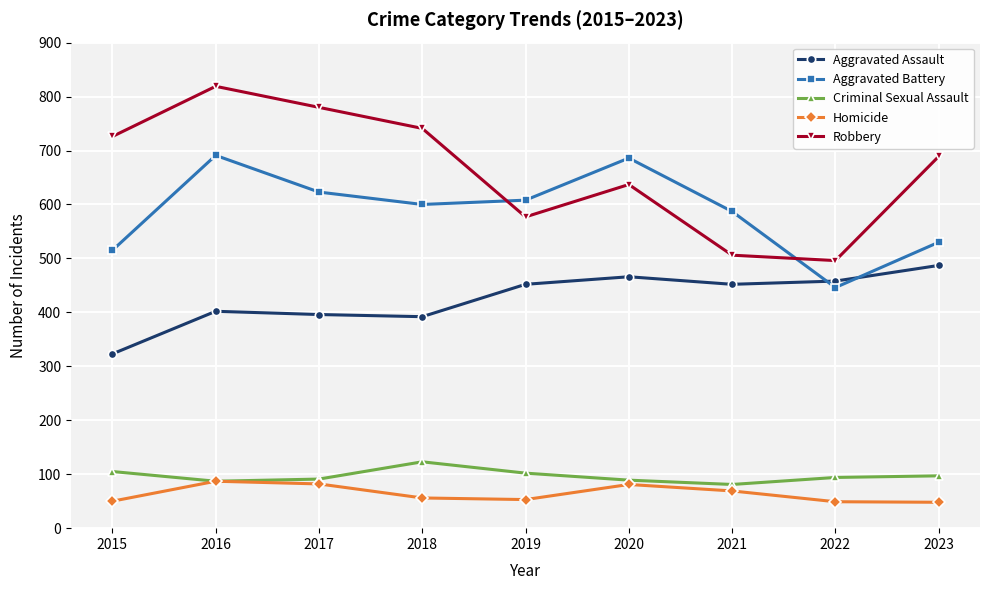

True or false: Aggravated Assault and Homicide intersect in this chart.

False